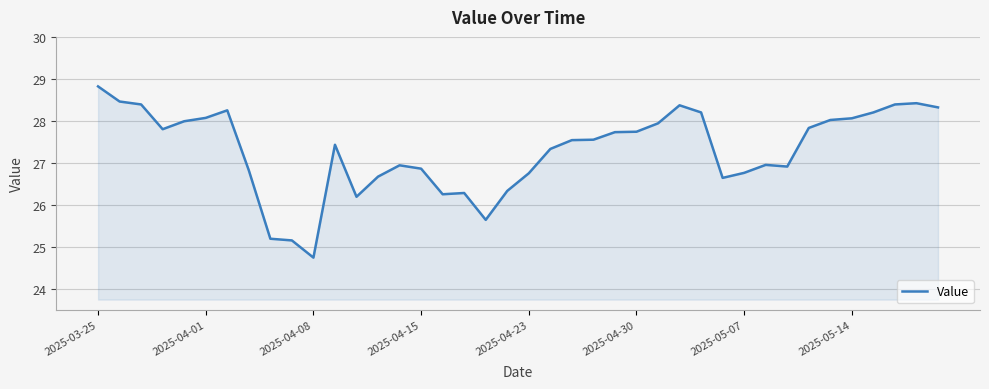

What is the greatest value displayed?

28.8